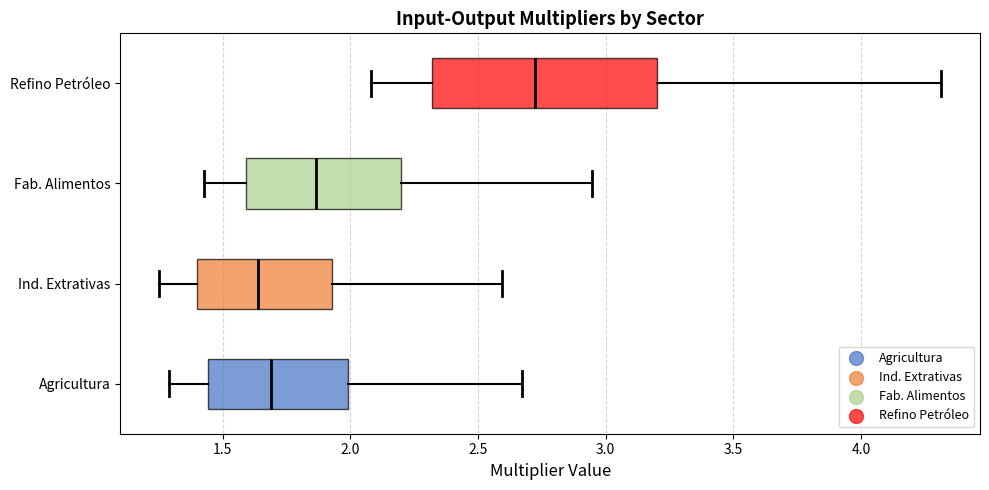

Comparing the boxes themselves (not the whiskers), which one is the widest?

Refino Petróleo